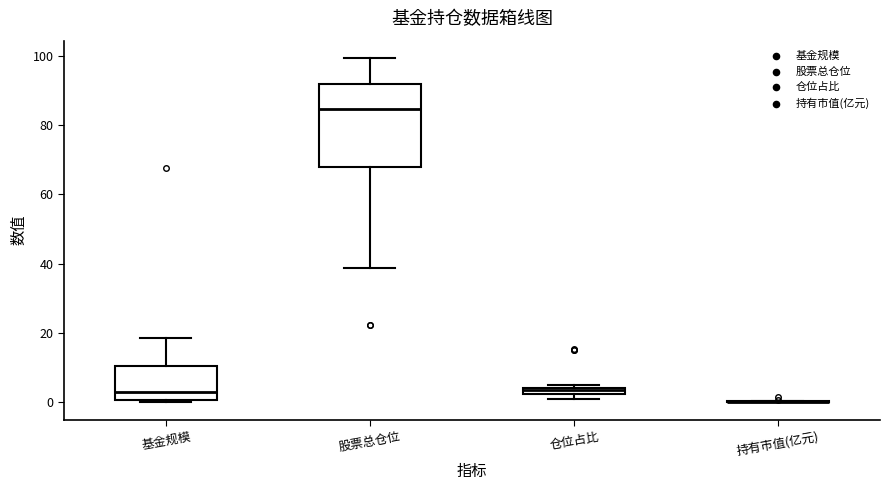

Where does the median line of the box for 基金规模 sit on the y-axis? The values are not printed on the chart, so give them approximately, as read against the axis.

2